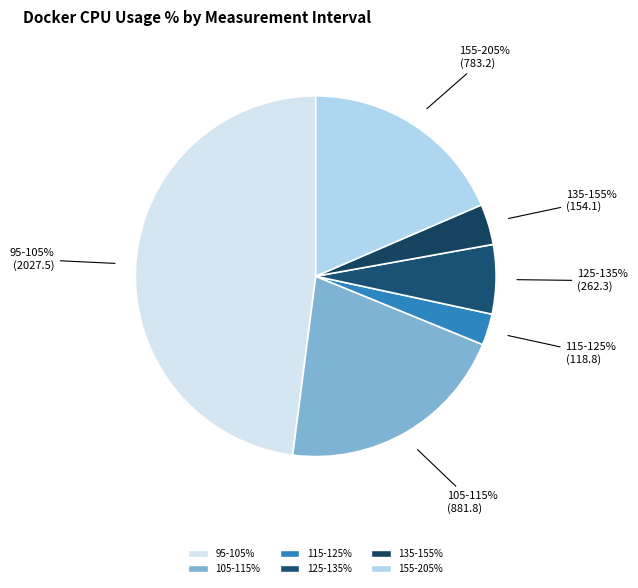

What percentage is the 107.9444 slice, to the nearest percent?

3%